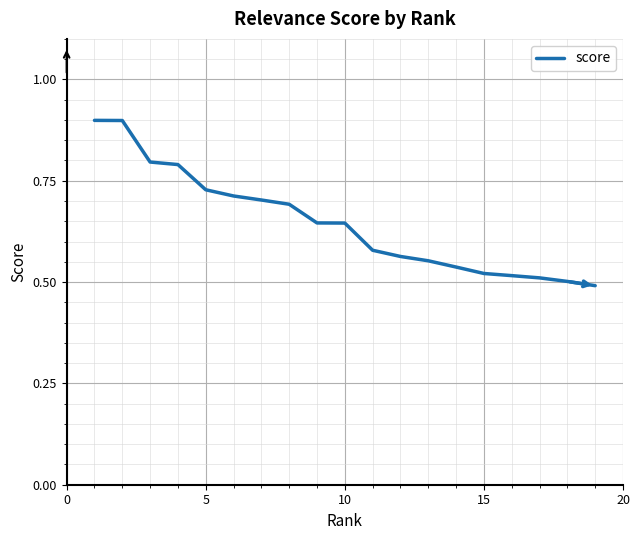

How many values are between 0 and 1?

19